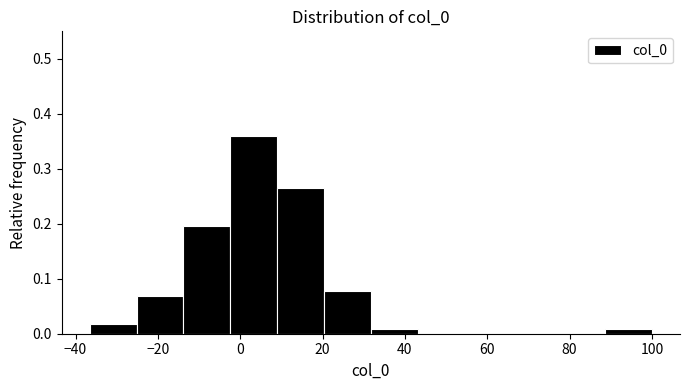

Reading left to right, list every bar in this chart as the range it spans on the x-axis followed by its height. Neither the bar edges nor the heights are printed on the chart, so give them approximately, as read against the axes.

-36 to -26: 0.02
-26 to -14: 0.07
-14 to -2: 0.20
-2 to 8: 0.36
8 to 20: 0.26
20 to 32: 0.08
32 to 44: under 0.01
44 to 54: 0
54 to 66: 0
66 to 78: 0
78 to 88: 0
88 to 100: under 0.01